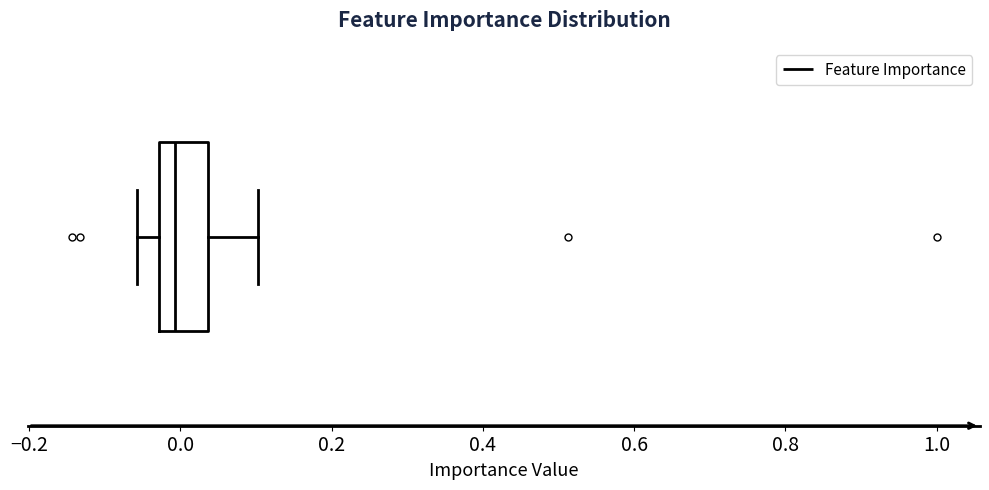

Transcribe this box plot: give where the median line is, the range the box spans, and where the two whiskers end, as read against the x-axis. The values are not printed on the chart, so give them approximately, as read against the axis.

median 0.00, box -0.02 to 0.04, whiskers -0.06 to 0.10